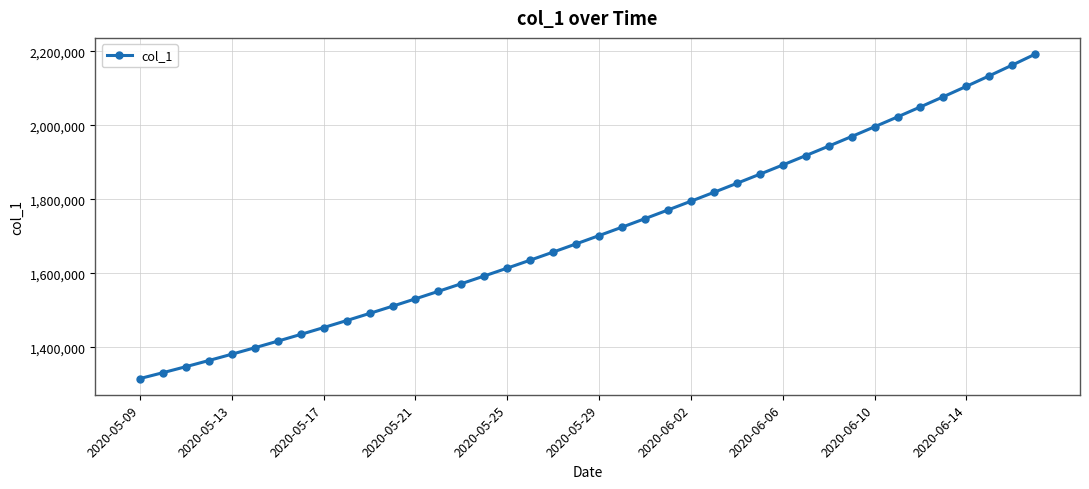

How many lines are shown in the chart?

1